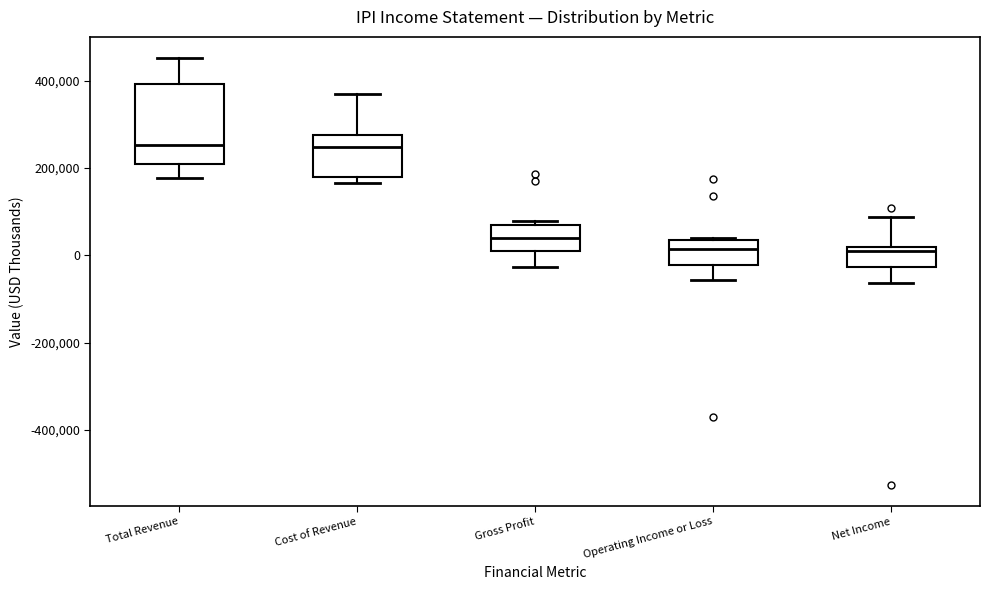

Reading left to right, read every box against the y-axis: the position of its median line, the range the box covers, and the ends of its whiskers. The values are not printed on the chart, so give them approximately, as read against the axis.

Total Revenue: median 260000, box 200000 to 400000, whiskers 180000 to 460000
Cost of Revenue: median 240000, box 180000 to 280000, whiskers 160000 to 360000
Gross Profit: median 40000, box 20000 to 60000, whiskers -20000 to 80000
Operating Income or Loss: median 20000, box -20000 to 40000, whiskers -60000 to 40000 (just above the box's upper edge)
Net Income: median 20000 (just below the box's upper edge), box -20000 to 20000, whiskers -60000 to 80000